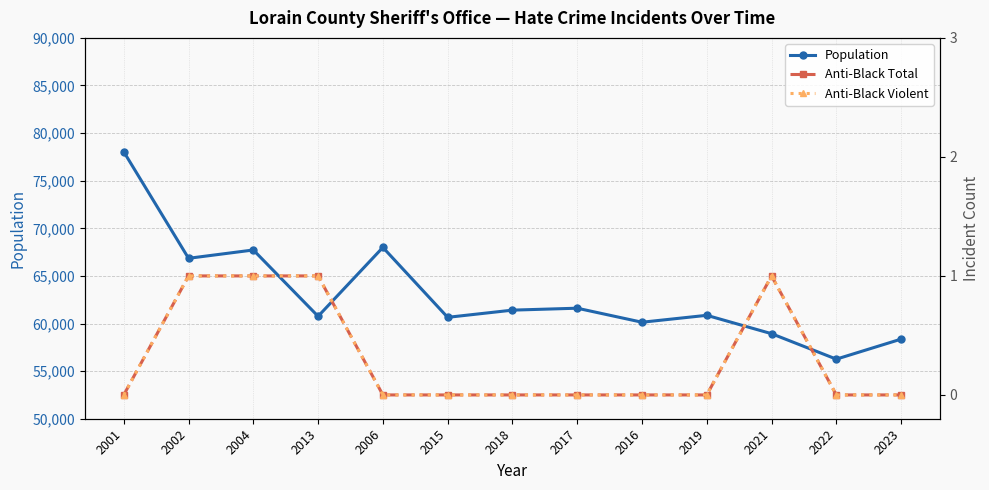

What is the difference between the highest and lowest values at 2004?

67723